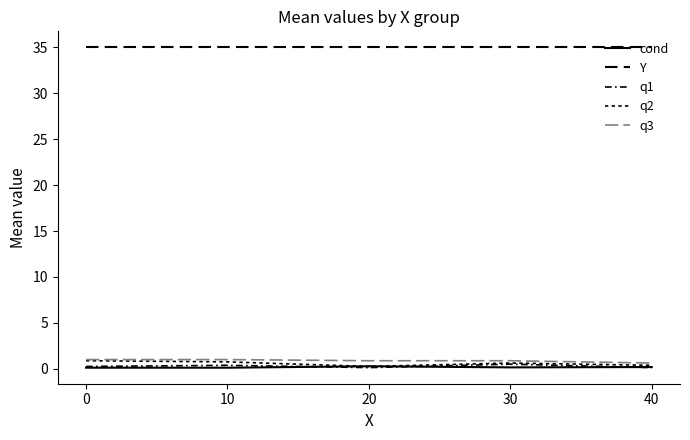

Does the chart have visible grid lines?

No